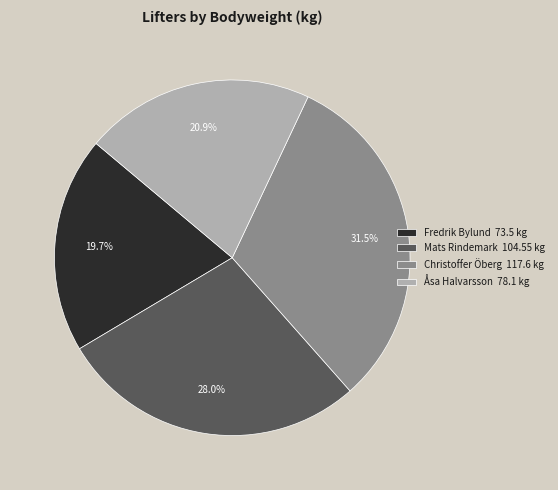

To the nearest percent, what portion does Mats Rindemark represent?

28%